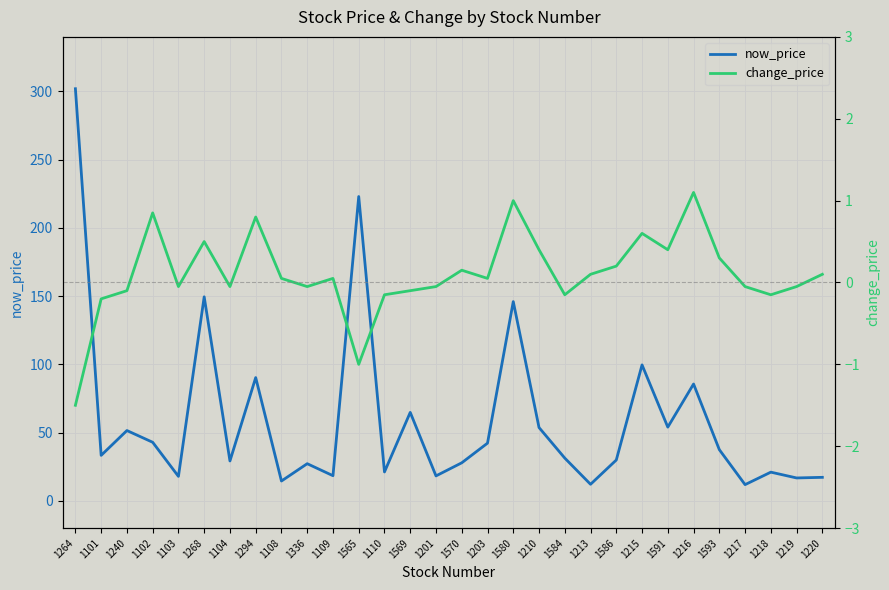

Which series changed the most between 1294 and 1219?

now_price